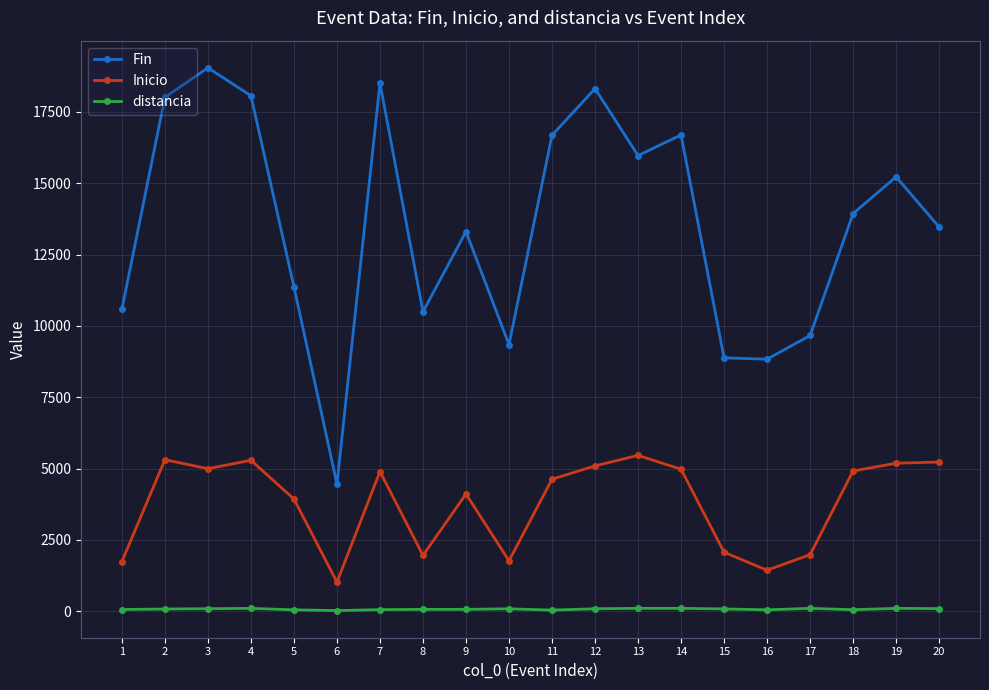

How many data points in distancia are less than 78?

10